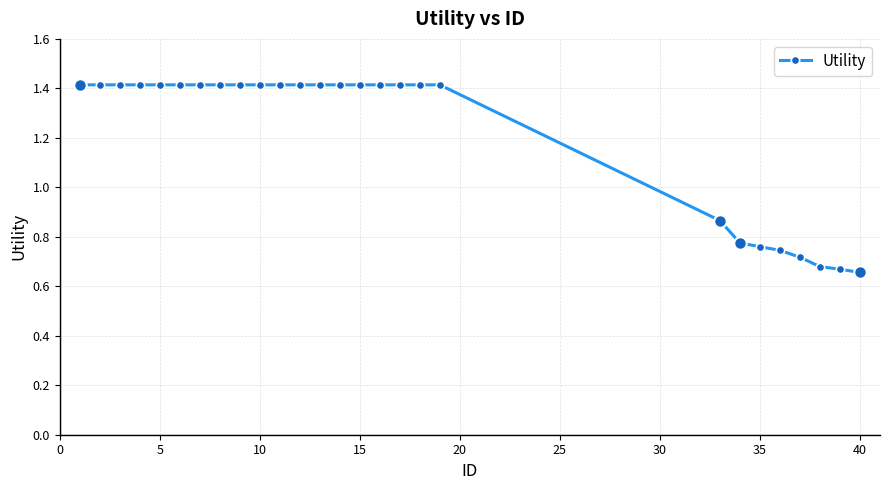

What is the average value?

1.2